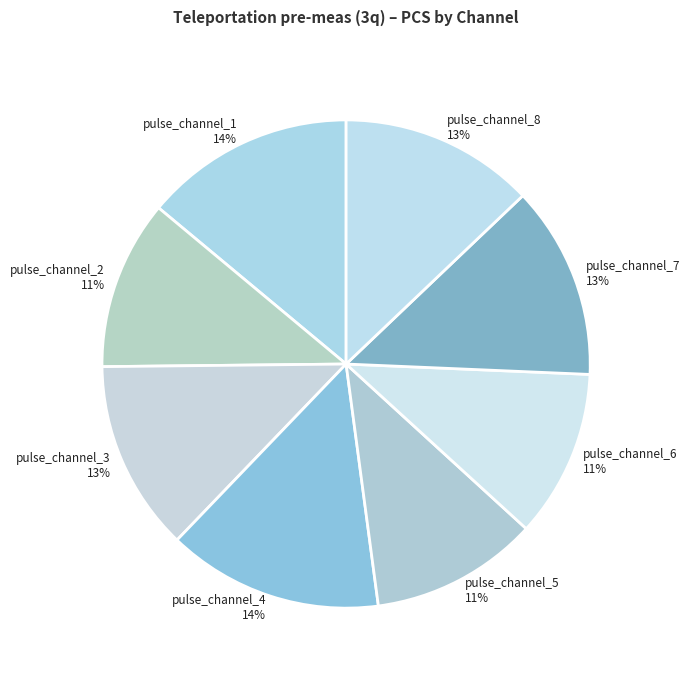

To the nearest percent, what portion does pulse_channel_6 11% represent?

11%